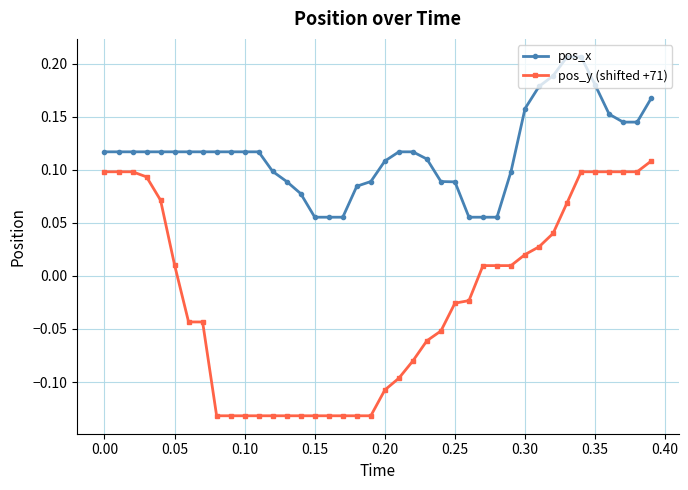

What is the sum of all pos_y (shifted +71) values?

-0.9